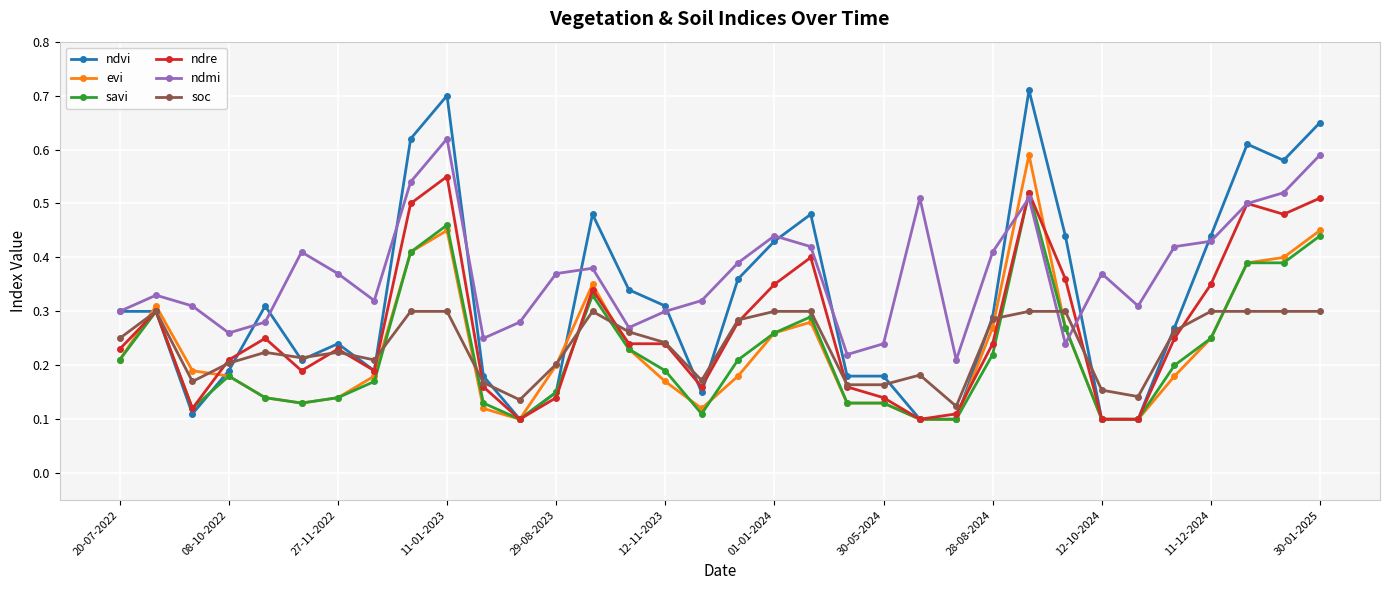

At how many categories does at least one series exceed 0?

34